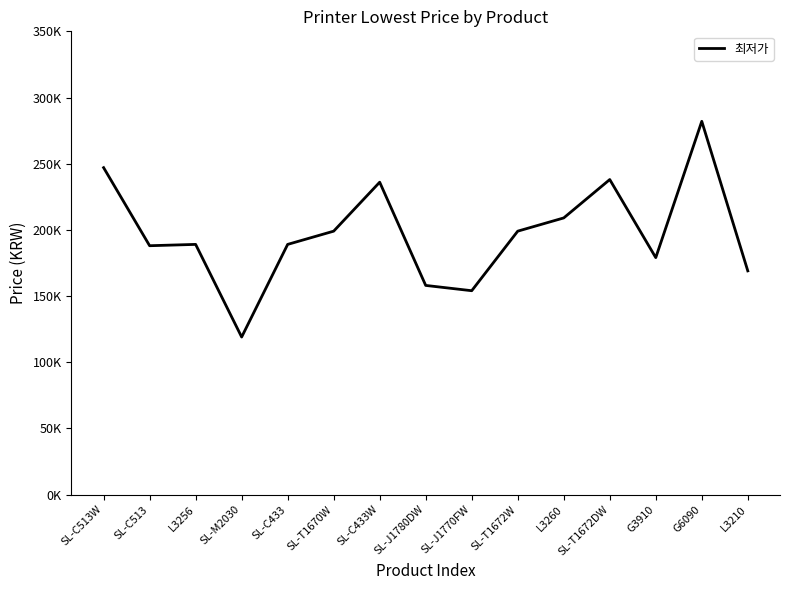

List the labels in order of value, largest first.

G6090, SL-C513W, SL-T1672DW, SL-C433W, L3260, SL-T1670W, SL-T1672W, L3256, SL-C433, SL-C513, G3910, L3210, SL-J1780DW, SL-J1770FW, SL-M2030